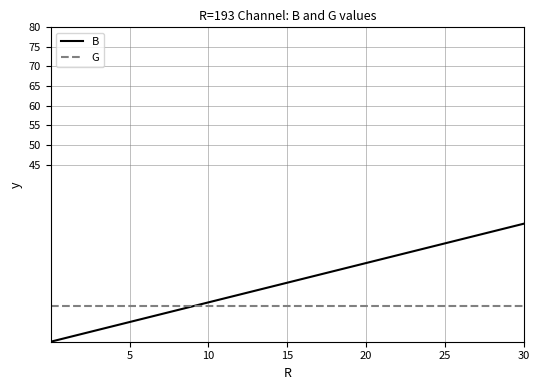

What is the difference between the maximum and minimum values in the B series?

30